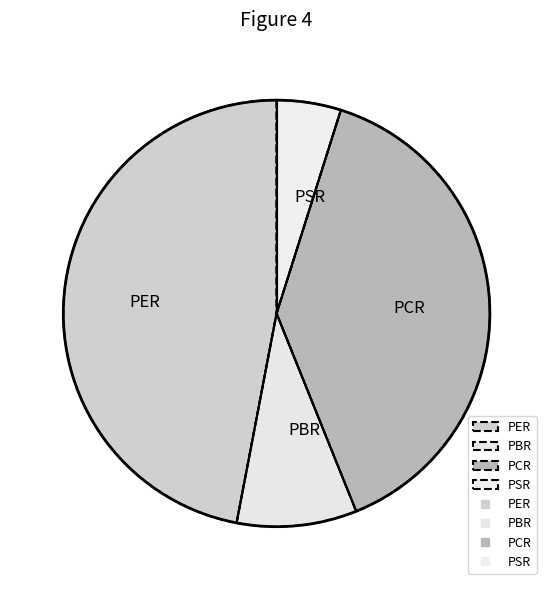

Approximately how many times larger is the value at PCR compared to PBR?

4.3